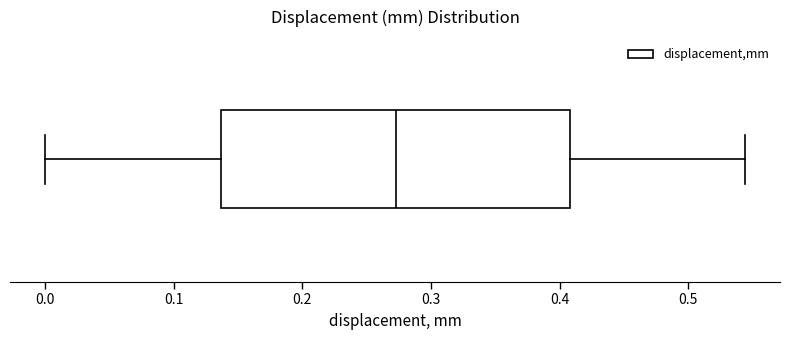

Transcribe this box plot: give where the median line is, the range the box spans, and where the two whiskers end, as read against the x-axis. The values are not printed on the chart, so give them approximately, as read against the axis.

median 0.27, box 0.14 to 0.41, whiskers 0.00 to 0.54